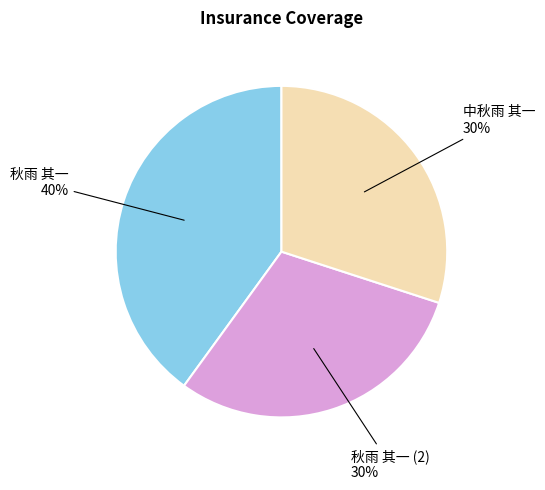

To the nearest percent, what is the difference between the largest and smallest slice percentages?

10%